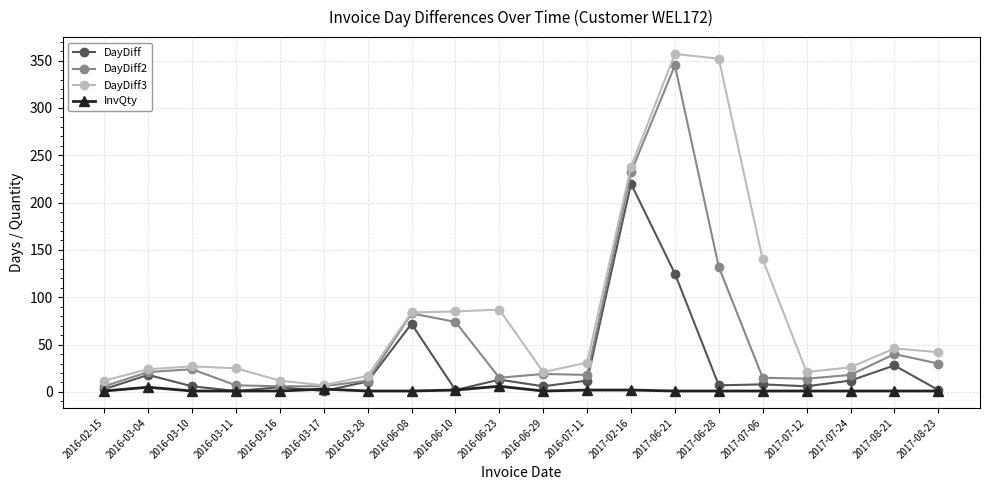

At which category does DayDiff reach its first local valley?

2016-03-11